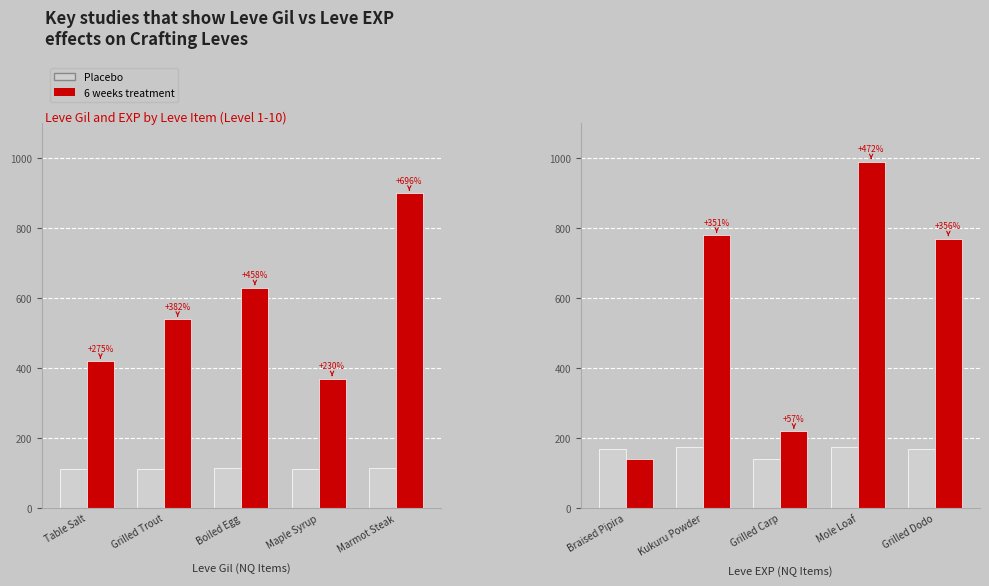

What is the label of the 2nd bar from the left?

Kukuru Powder